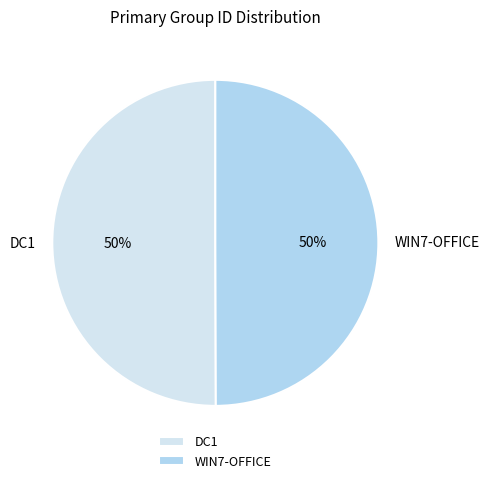

How many segments does this pie chart have?

2